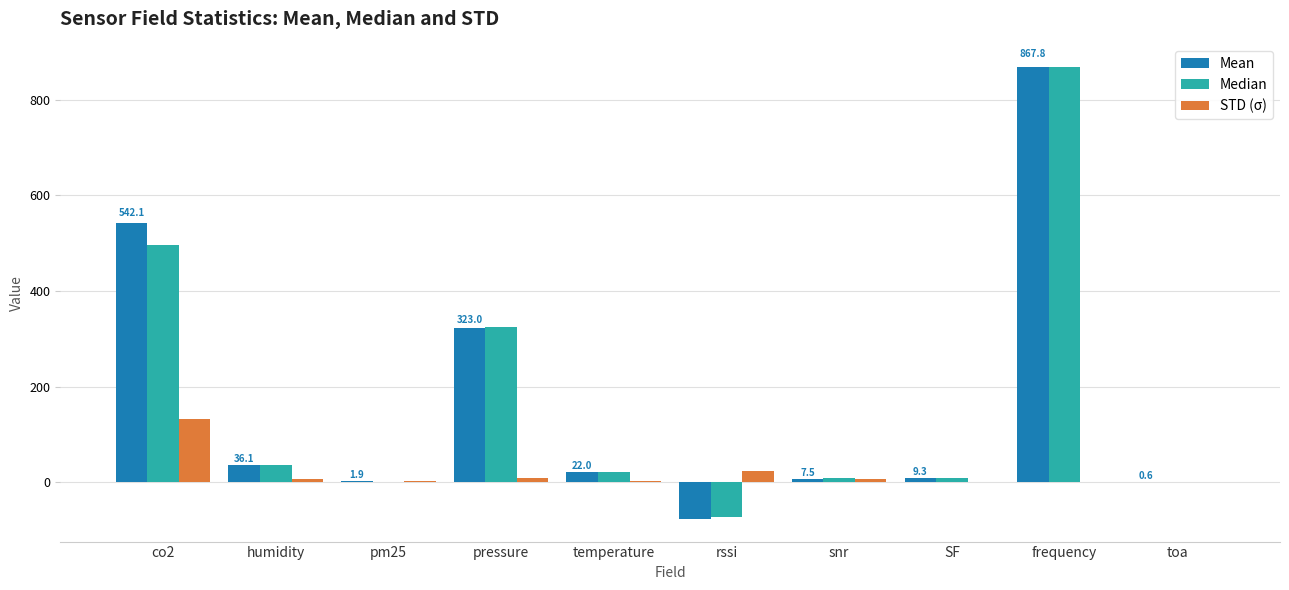

Between co2 and rssi, which series saw the biggest shift?

Mean